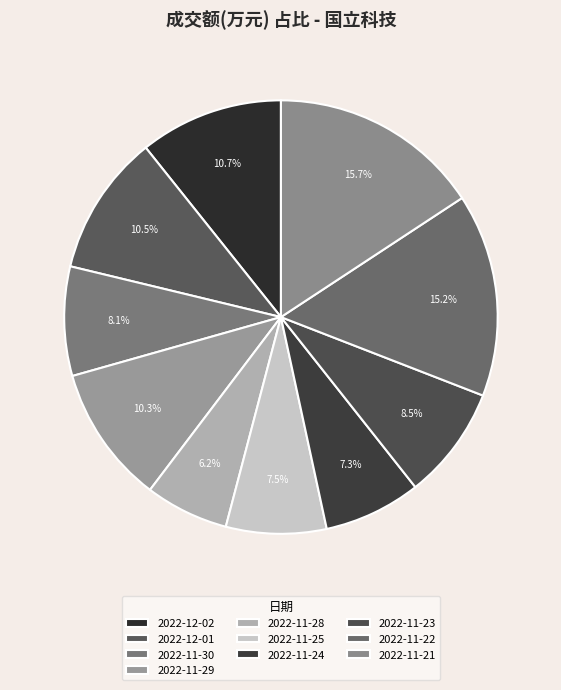

Between 2022-11-29 and 2022-11-28, which is larger?

2022-11-29